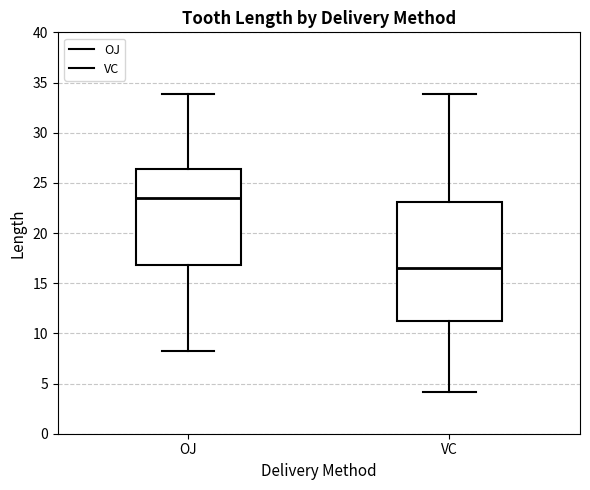

Reading left to right, transcribe this box plot: for each box, give where its median line is, the range the box spans, and where its two whiskers end, as read against the y-axis. The values are not printed on the chart, so give them approximately, as read against the axis.

OJ: median 23.5, box 17.0 to 26.5, whiskers 8.0 to 34.0
VC: median 16.5, box 11.0 to 23.0, whiskers 4.0 to 34.0